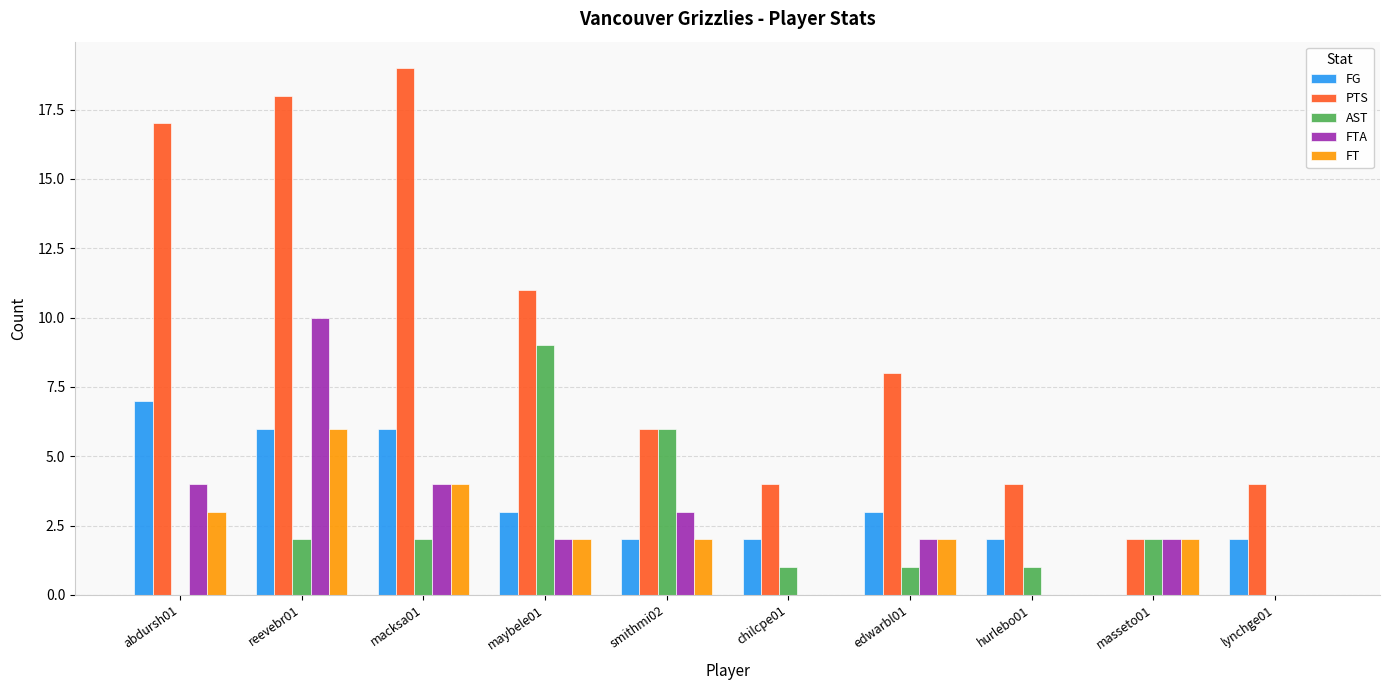

At which category is the sum across all series the highest?

reevebr01